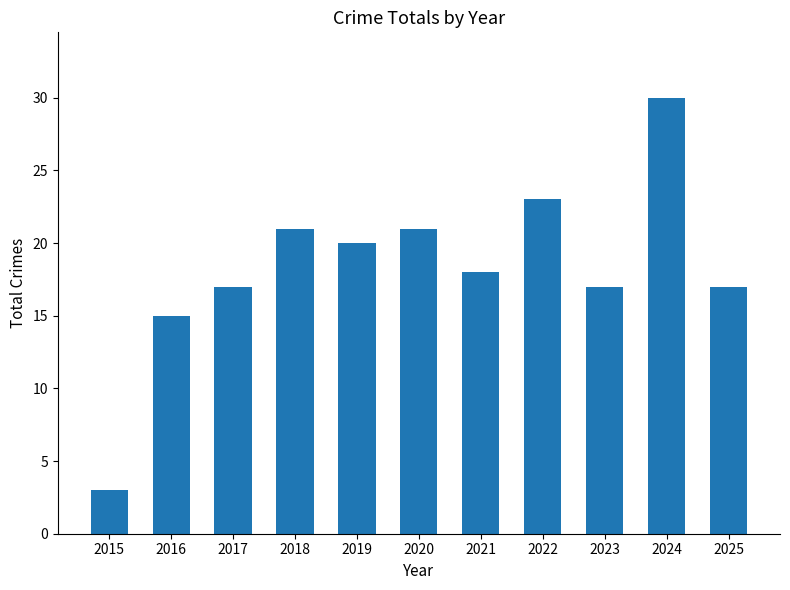

Reading left to right, what are all the values shown in this chart?

2015=3	2016=15	2017=17	2018=21	2019=20	2020=21	2021=18	2022=23	2023=17	2024=30	2025=17